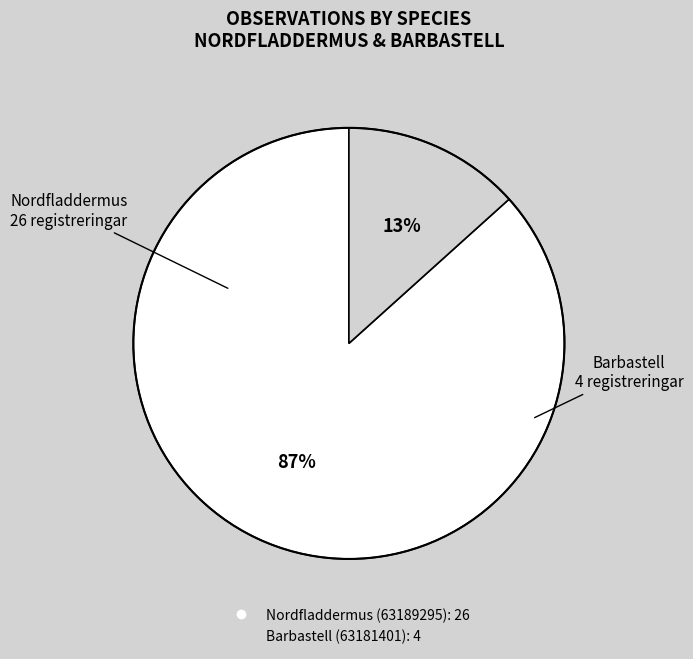

To the nearest percent, what is the average slice percentage?

50%